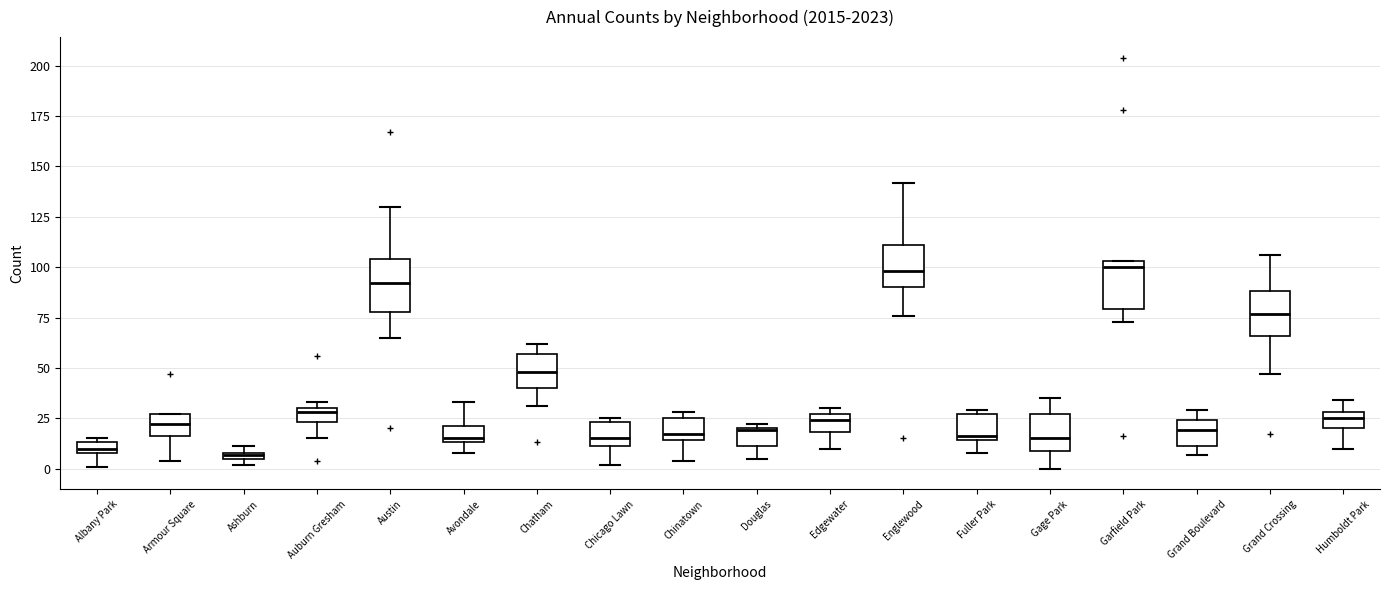

Where is the upper edge of the box for Chatham on the y-axis? The values are not printed on the chart, so give them approximately, as read against the axis.

55